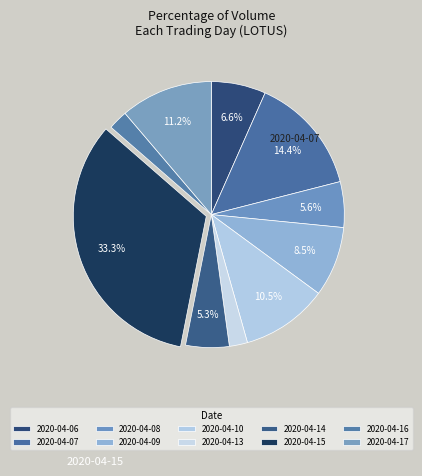

Which category has the smallest portion of the pie?

2020-04-13